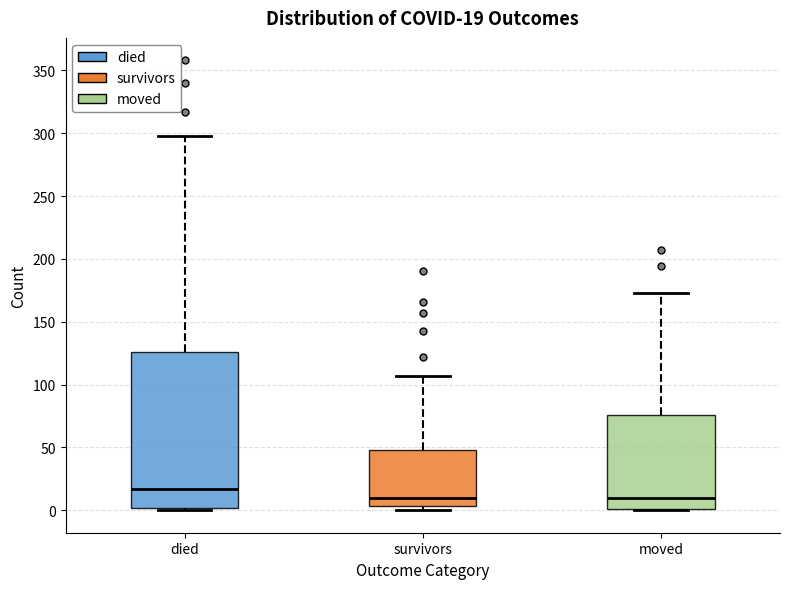

Which box is the tallest, from its lower edge to its upper edge?

died